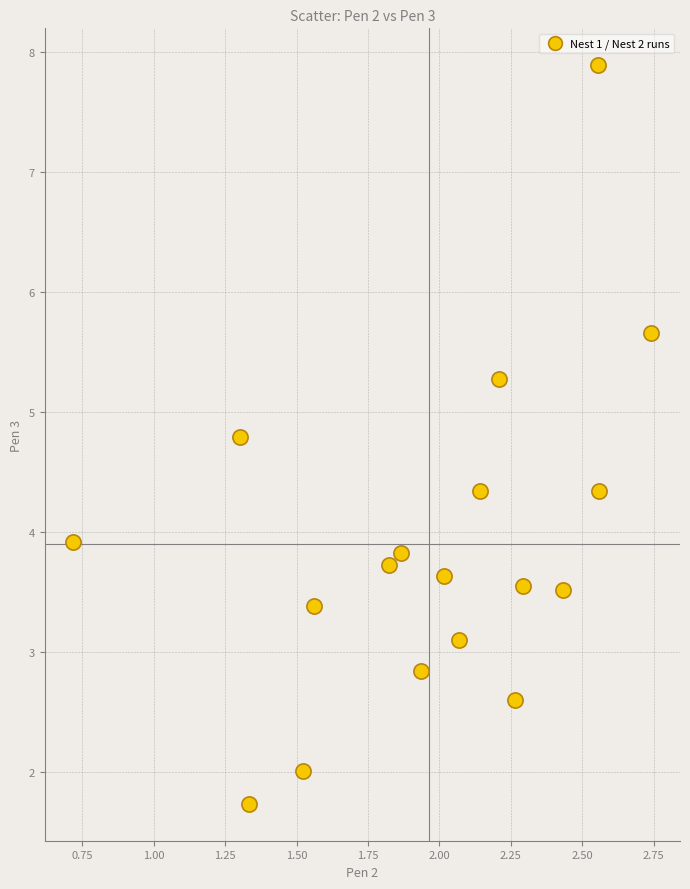

What Y value in the scatter plot is closest to 4?

3.9